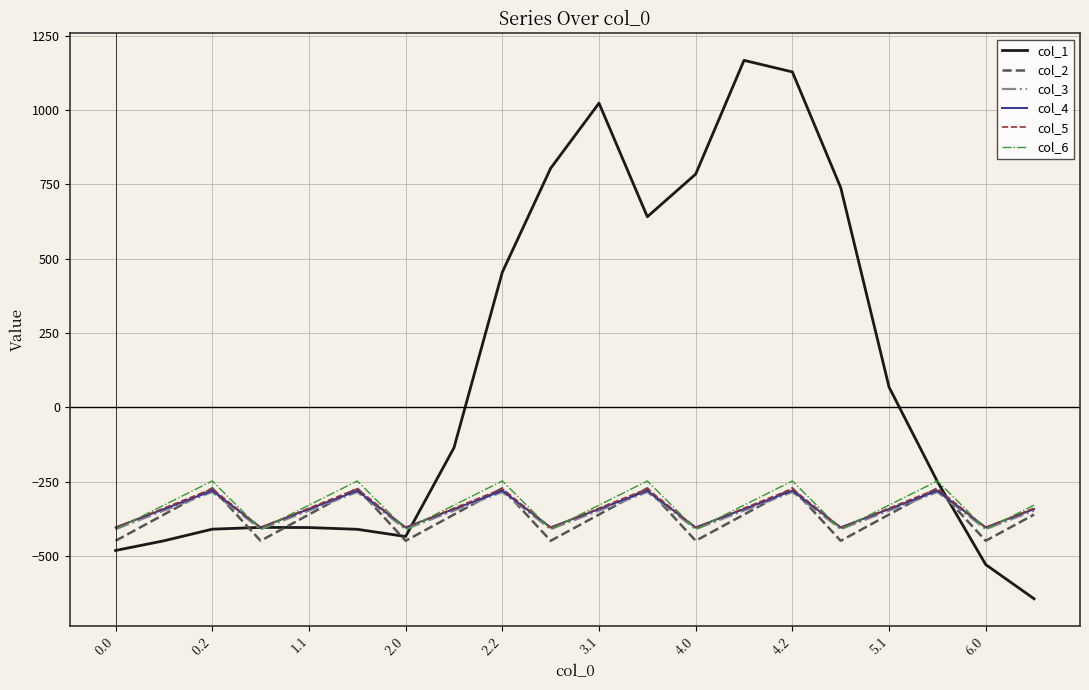

True or false: col_6 and col_2 cross at least once.

False